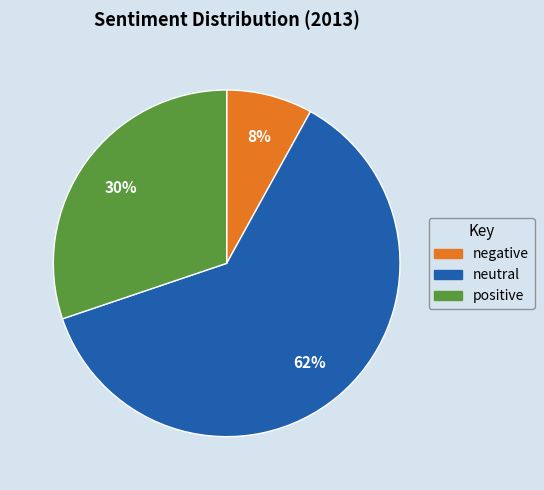

To the nearest percent, what is the average slice percentage?

33%